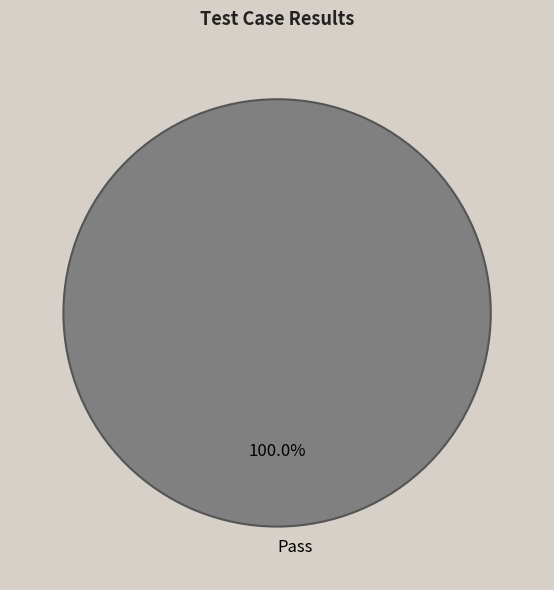

What is the majority slice?

Pass